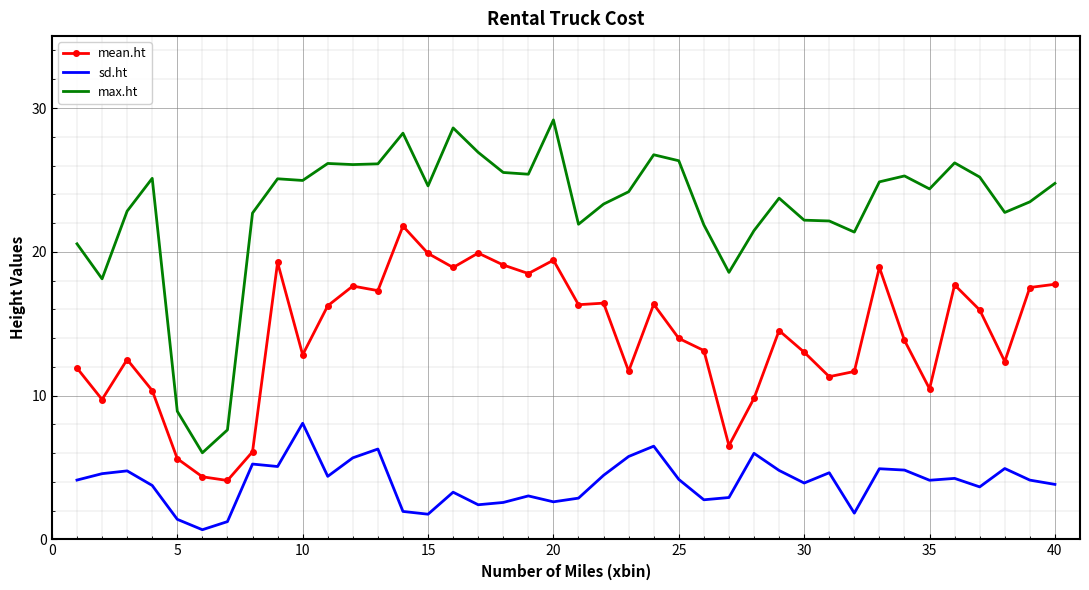

What is the difference between the maximum and minimum values in the max.ht series?

23.2